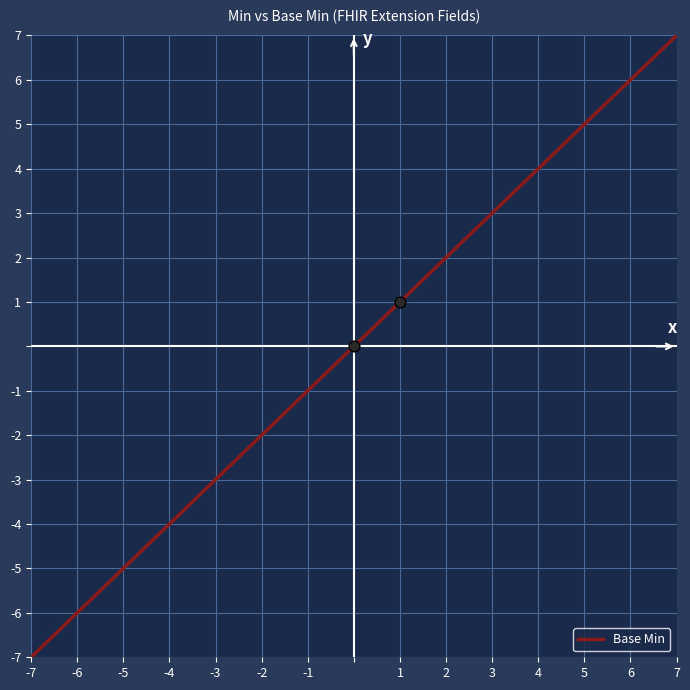

Count the number of points in this scatter plot.

2